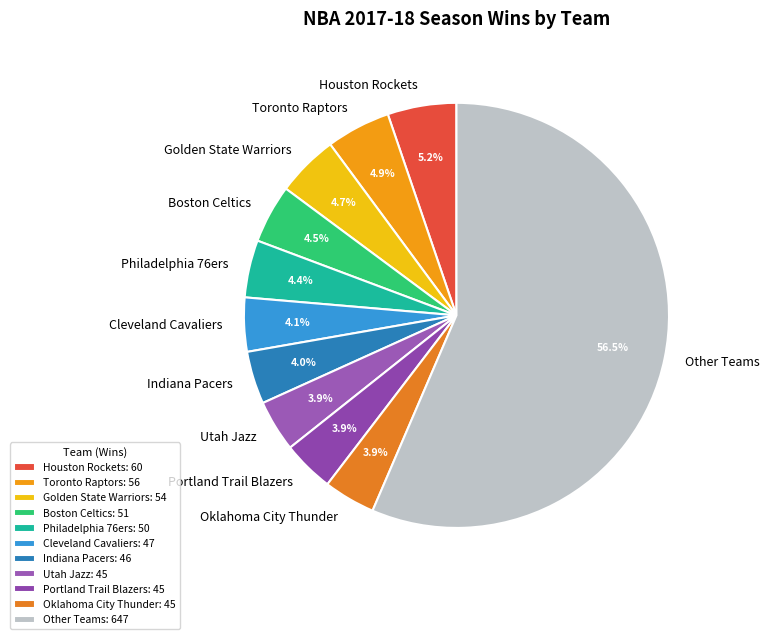

Does any single category account for the majority?

Yes